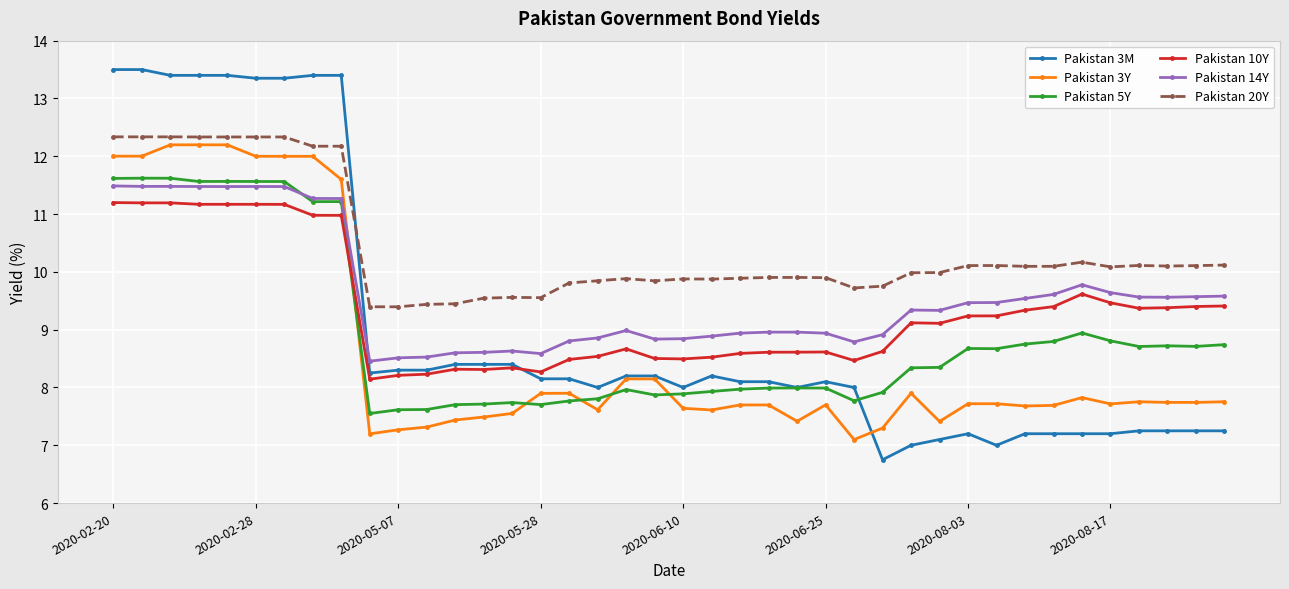

What is the difference between the second highest and second lowest values in the Pakistan 10Y series?

3.0